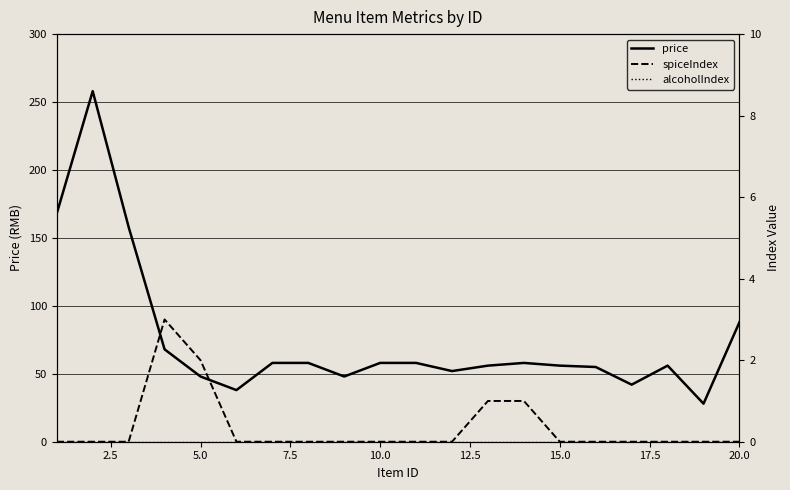

Does the chart have visible grid lines?

Yes